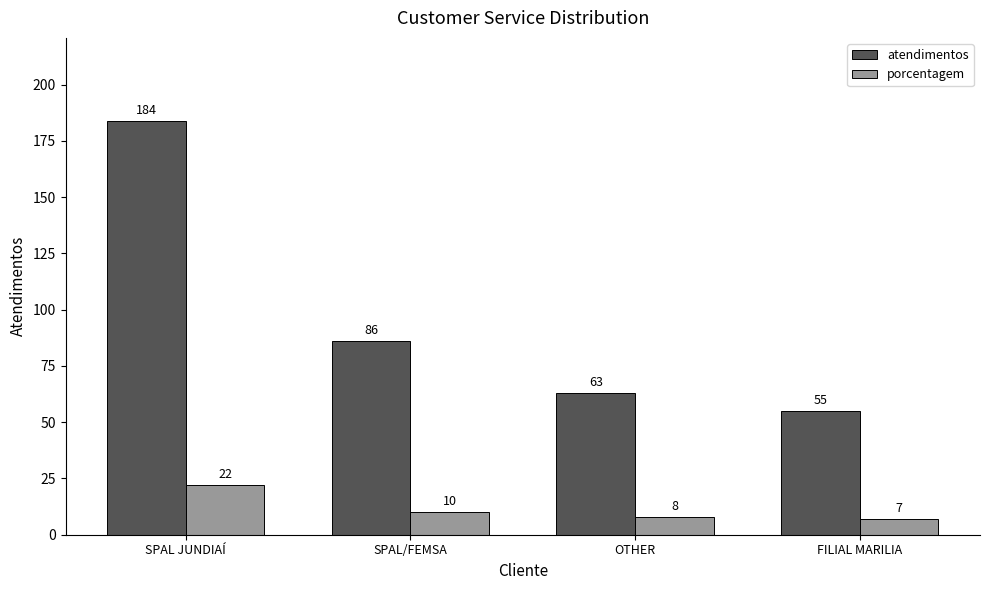

Count the number of data series in this chart.

2